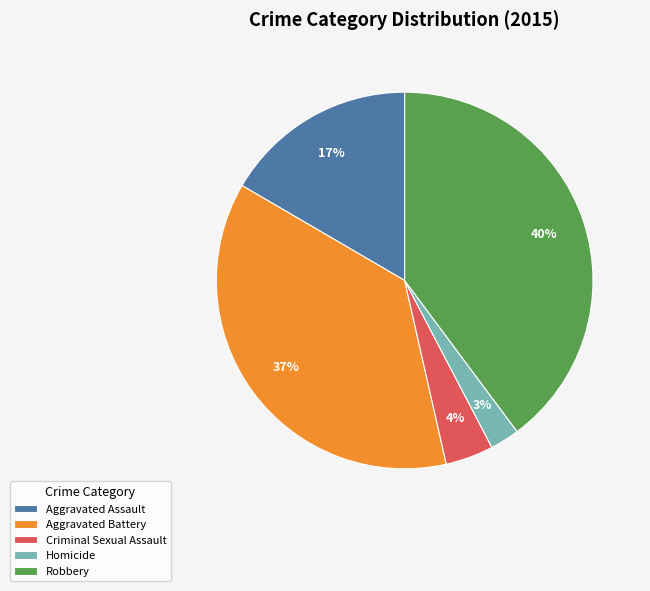

True or false: Aggravated Assault accounts for 9% of the total.

False